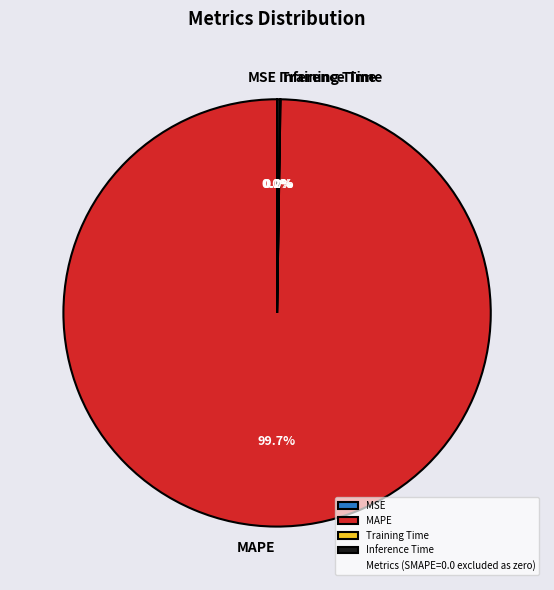

What is the largest slice in the pie chart?

MAPE